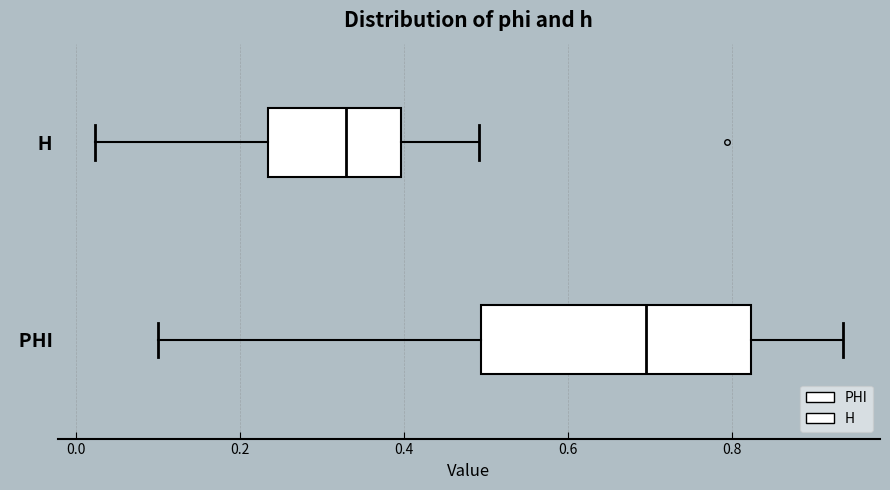

Where does the left whisker of the box for H end on the x-axis? The values are not printed on the chart, so give them approximately, as read against the axis.

0.02